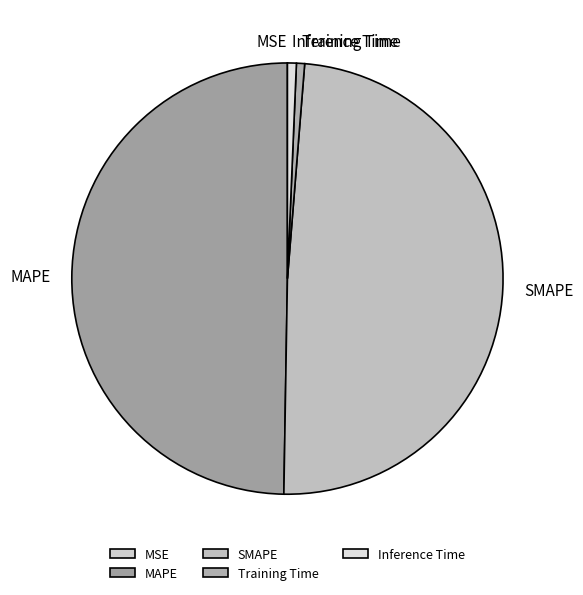

Does SMAPE represent more than half of the total?

No